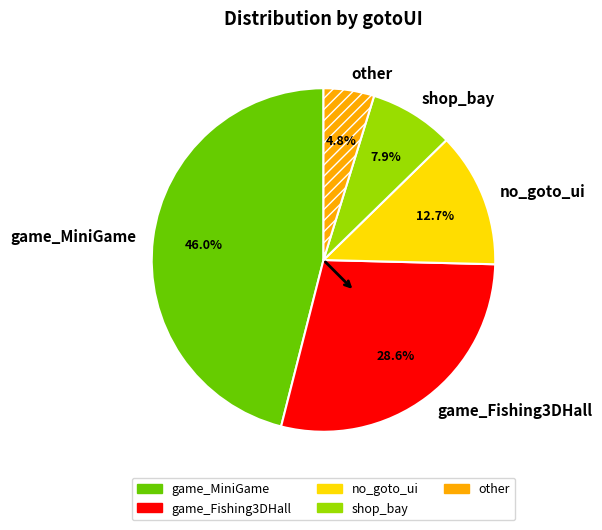

To the nearest percent, what is the difference between the largest and smallest slice percentages?

41%